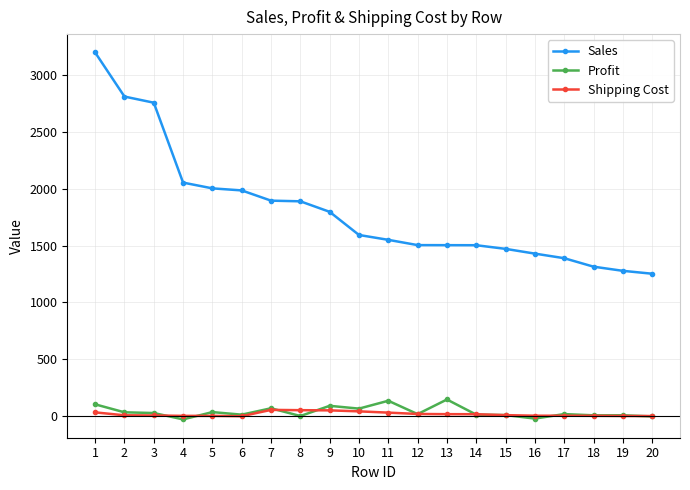

What is the value of the Shipping Cost point at the 20th from the left?

3.3